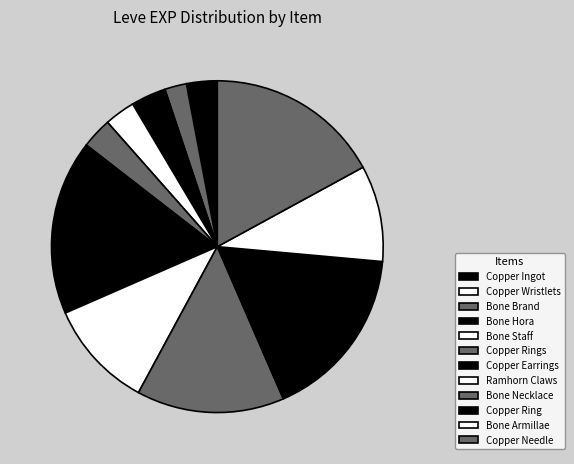

What is the change in value from Copper Ring to Bone Armillae?

-1620